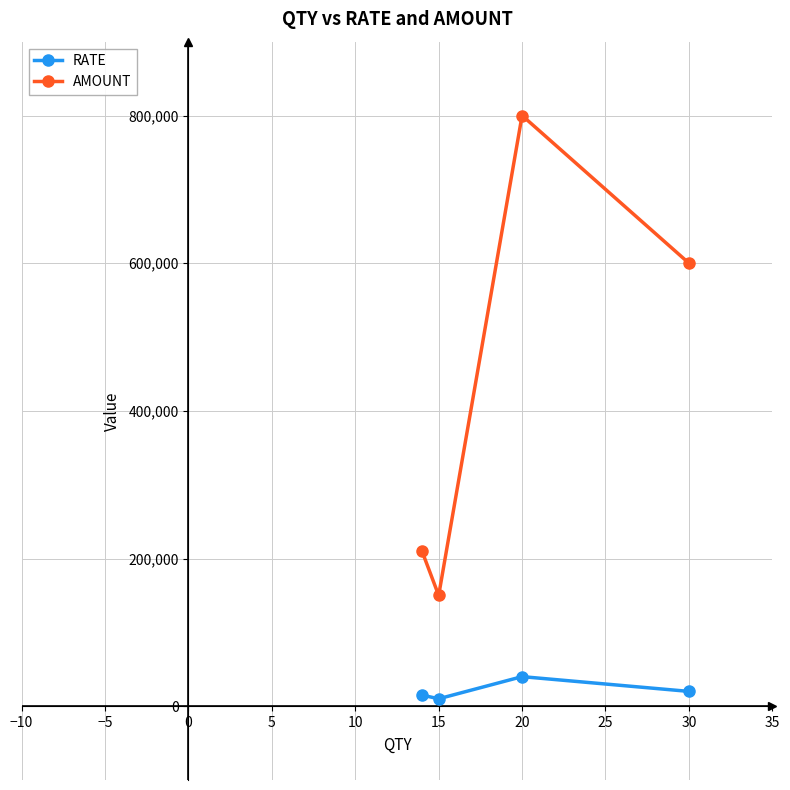

What is the sum of all RATE values?

85000